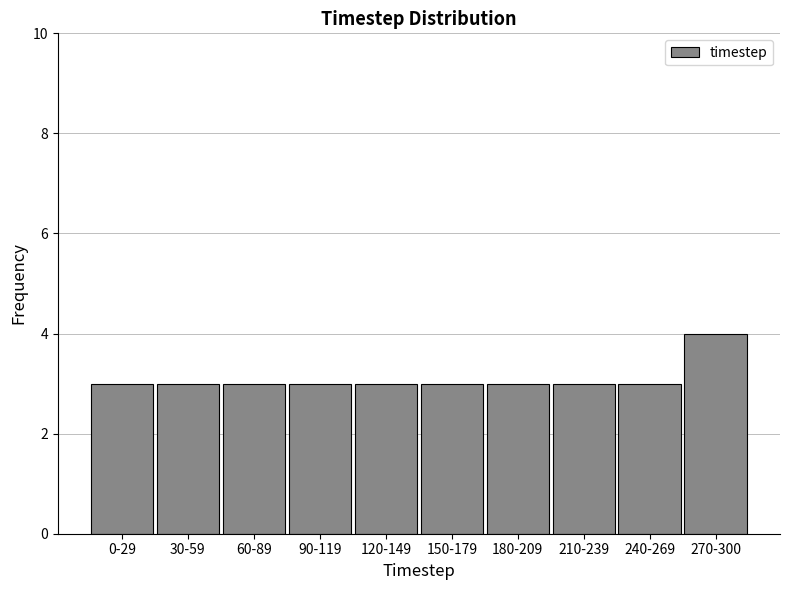

Reading left to right, list all the values displayed in this chart.

0-29=3	30-59=3	60-89=3	90-119=3	120-149=3	150-179=3	180-209=3	210-239=3	240-269=3	270-300=4